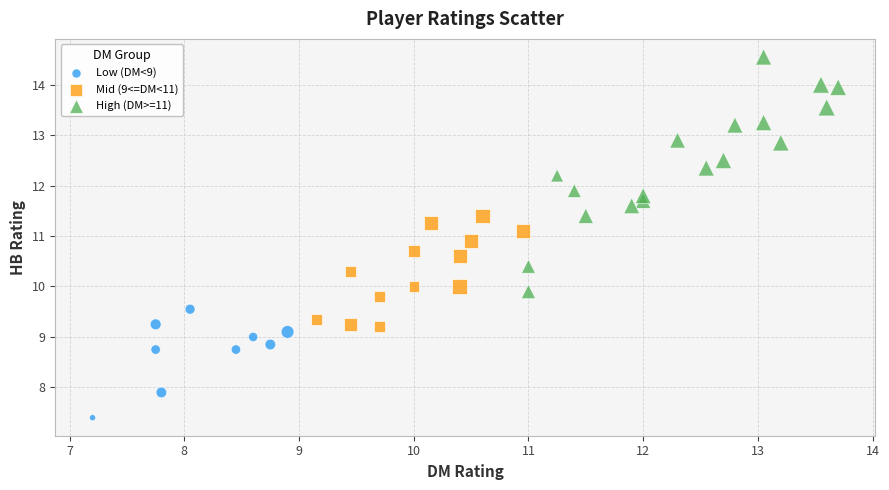

Which series contains the lowest Y value?

Low (DM<9)